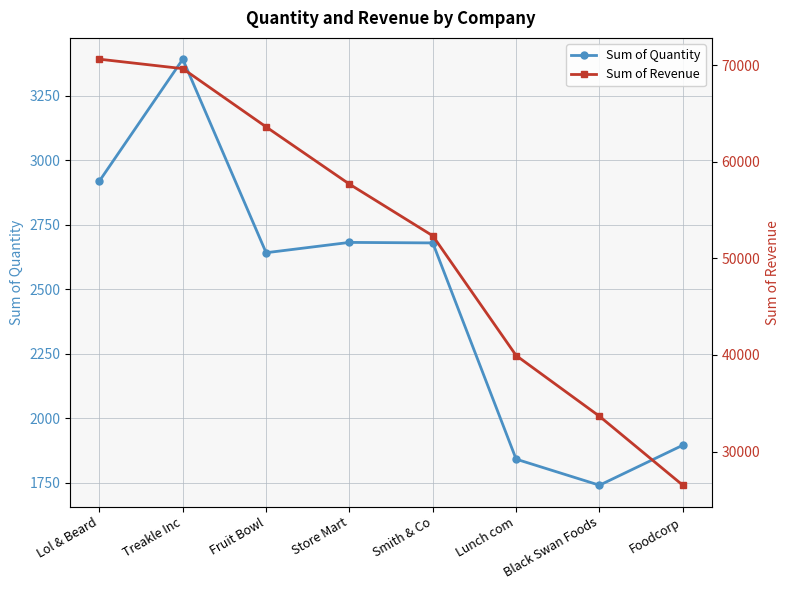

Does the chart display data point markers on the line(s)?

Yes